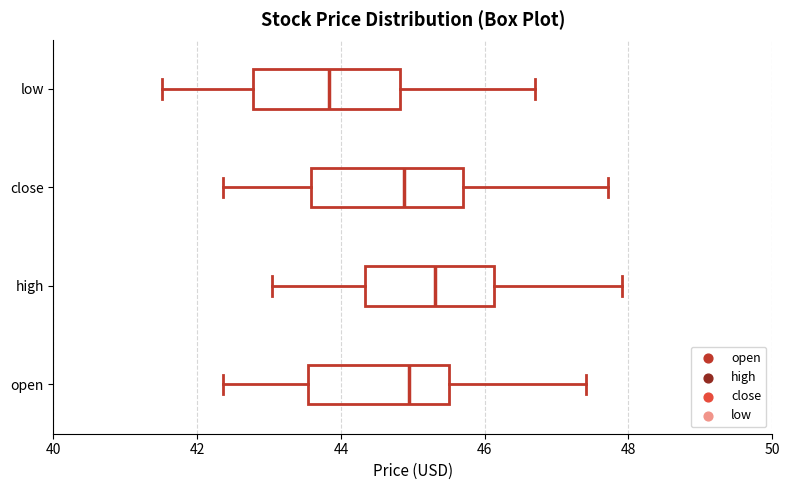

Which box has the furthest to the right median line?

high